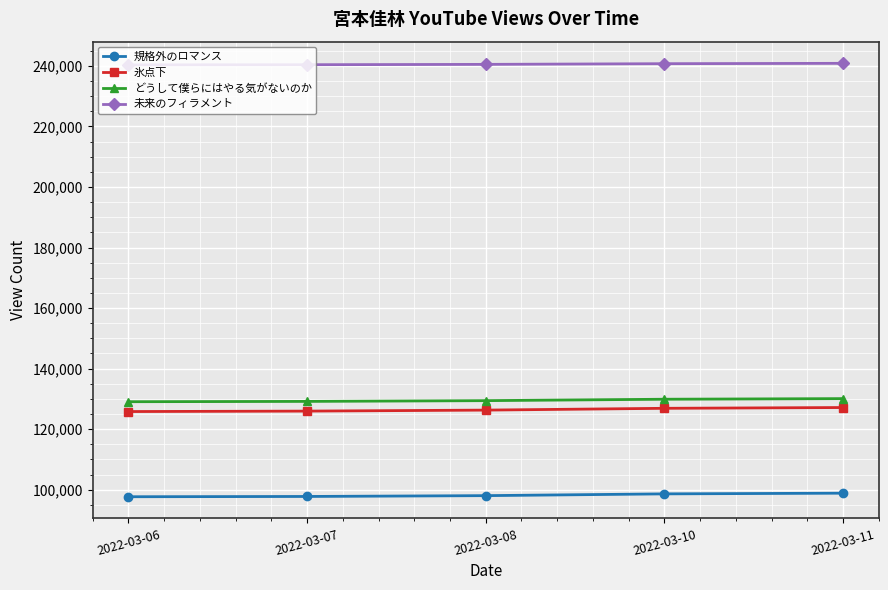

What is the maximum value for どうして僕らにはやる気がないのか?

130074